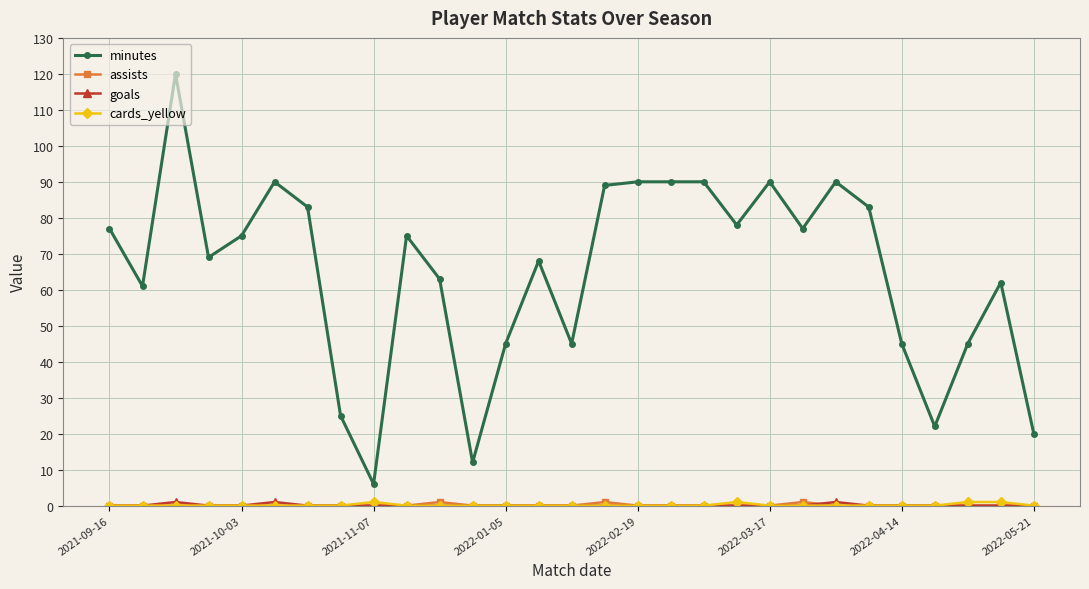

How many lines are shown in the chart?

4